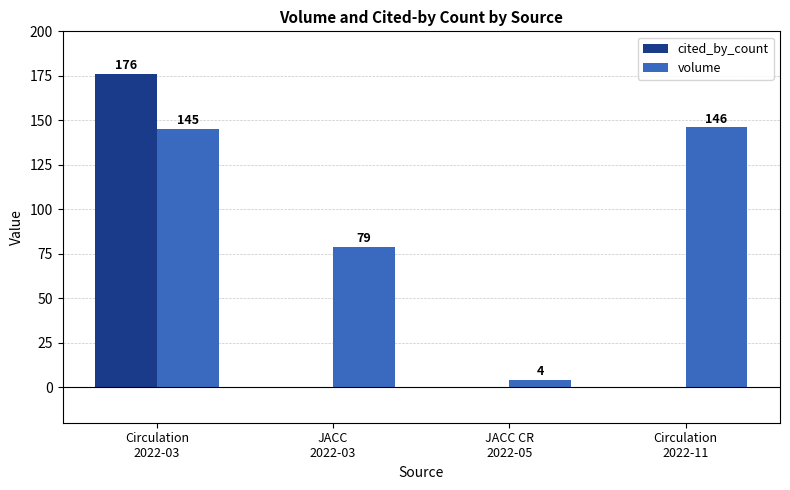

What is the greatest value displayed?

176